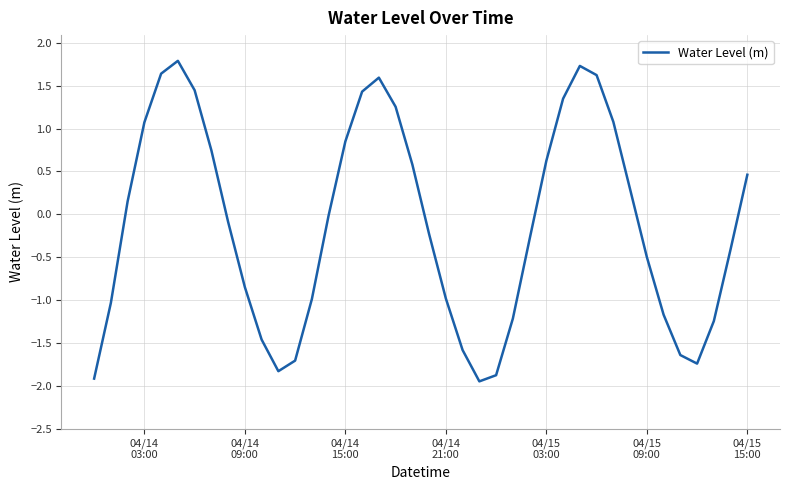

What is the maximum value shown in the chart?

1.8